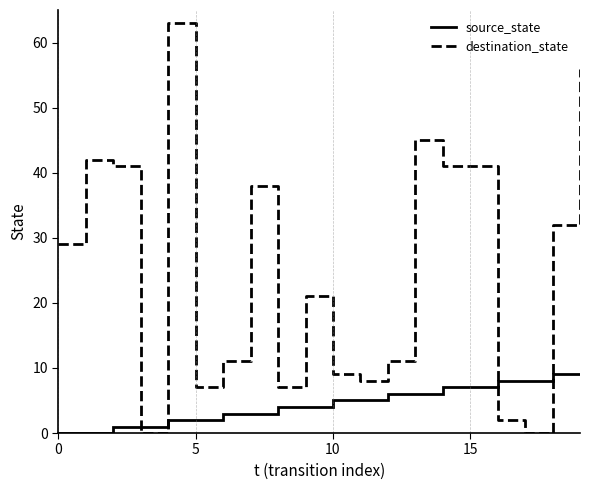

What is the difference between the maximum and minimum values in the destination_state series?

63